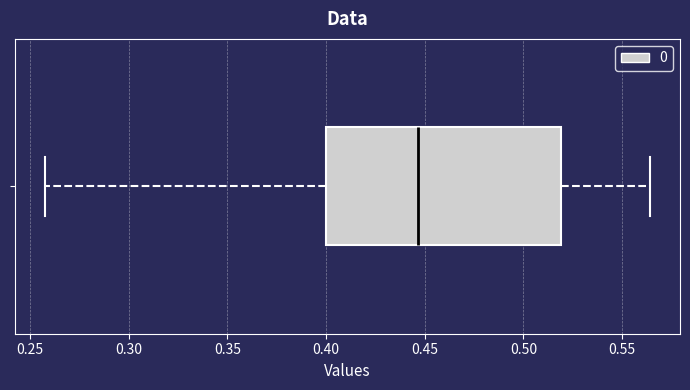

Where does the median line of the box sit on the x-axis? The values are not printed on the chart, so give them approximately, as read against the axis.

0.445